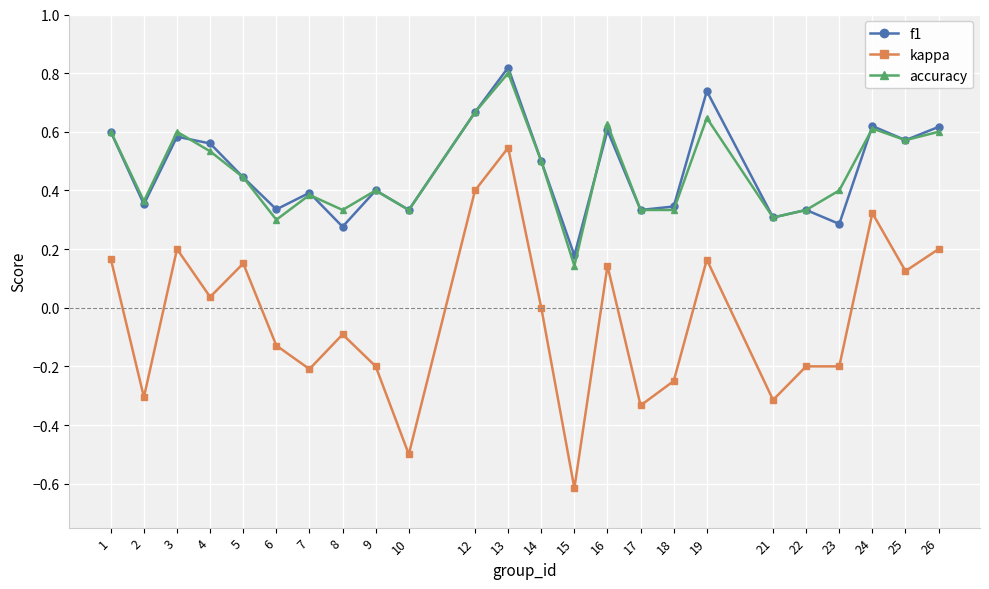

What is the sum of all f1 values?

11.2